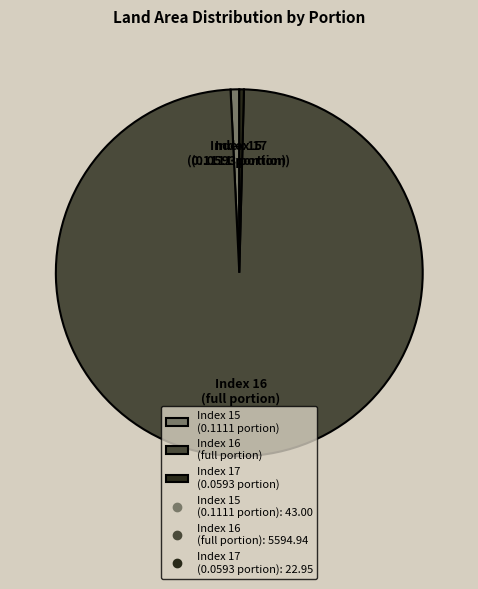

Do Index 16 (full portion) and Index 15 (0.1111 portion) together represent more than half of the pie?

Yes